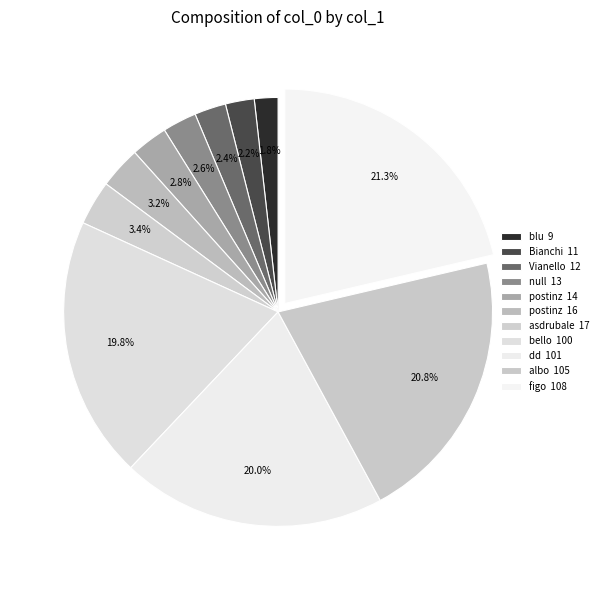

How many slices are in this pie chart?

11